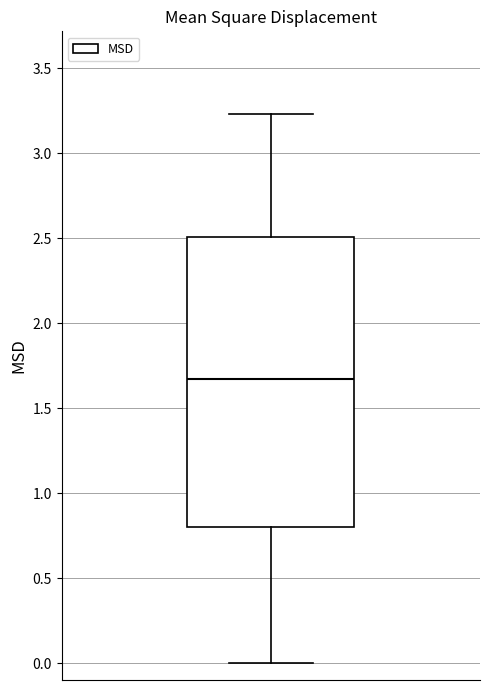

Read this box plot against the y-axis: the position of the median line, the range covered by the box, and the ends of both whiskers. The values are not printed on the chart, so give them approximately, as read against the axis.

median 1.65, box 0.80 to 2.50, whiskers 0.00 to 3.25